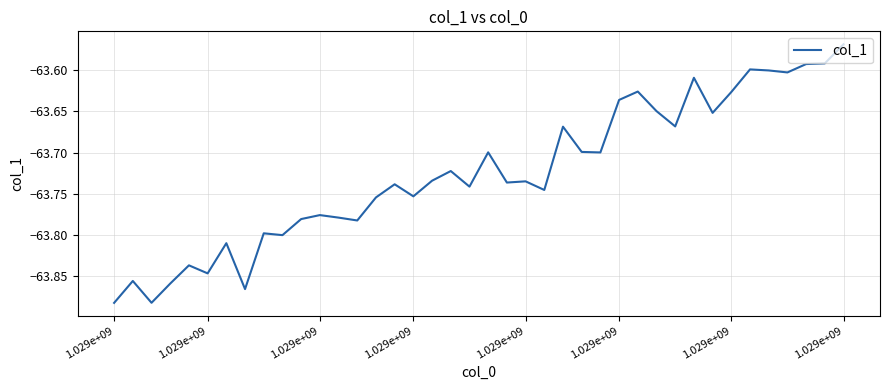

What is the difference between the maximum and minimum values?

0.3